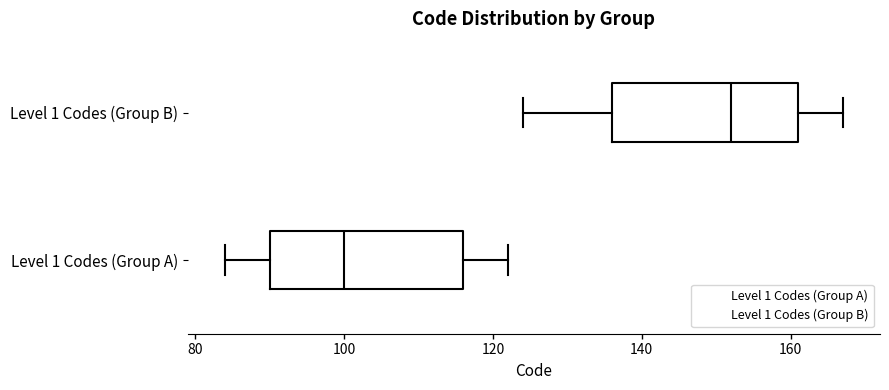

Where is the left edge of the box for Level 1 Codes (Group A) on the x-axis? The values are not printed on the chart, so give them approximately, as read against the axis.

90